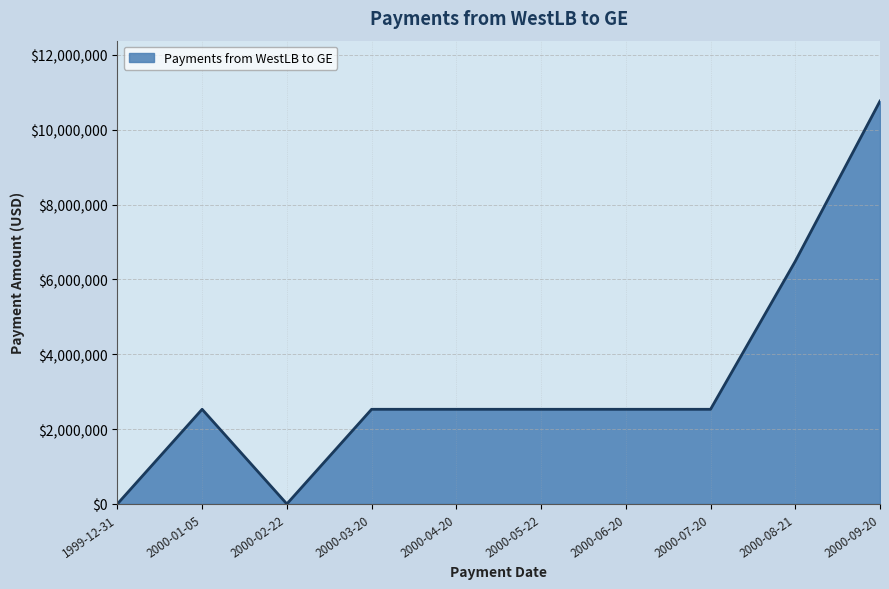

What is the difference between the second highest and minimum values?

6485782.8